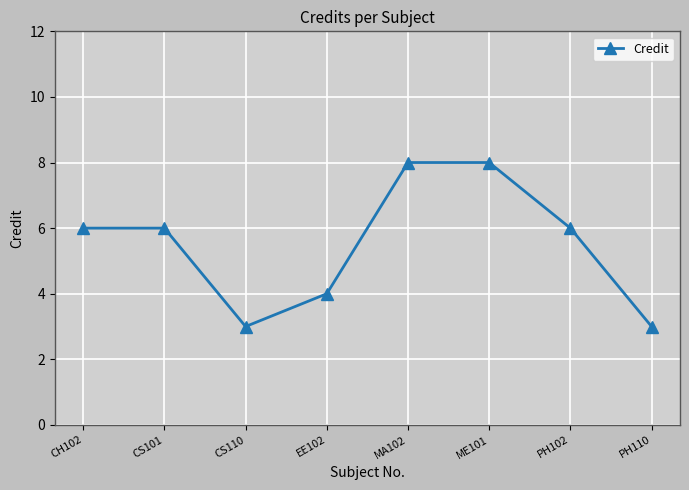

What is the smallest value displayed?

3